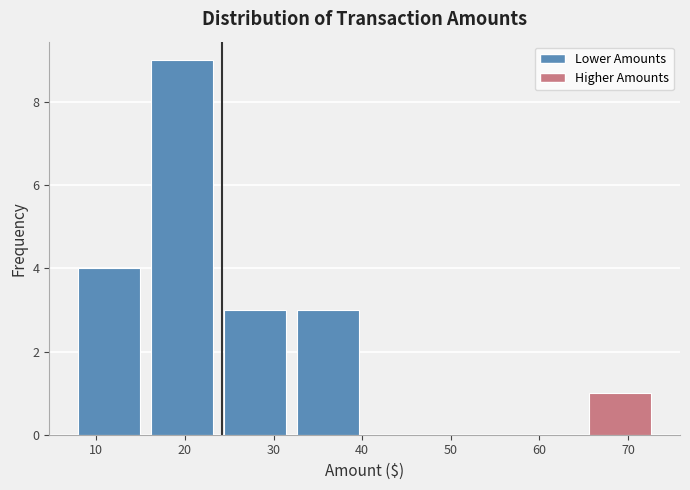

What is the height of the bar covering 16 to 24 on the x-axis? Neither the bar edges nor the heights are printed on the chart, so give them approximately, as read against the axes.

9